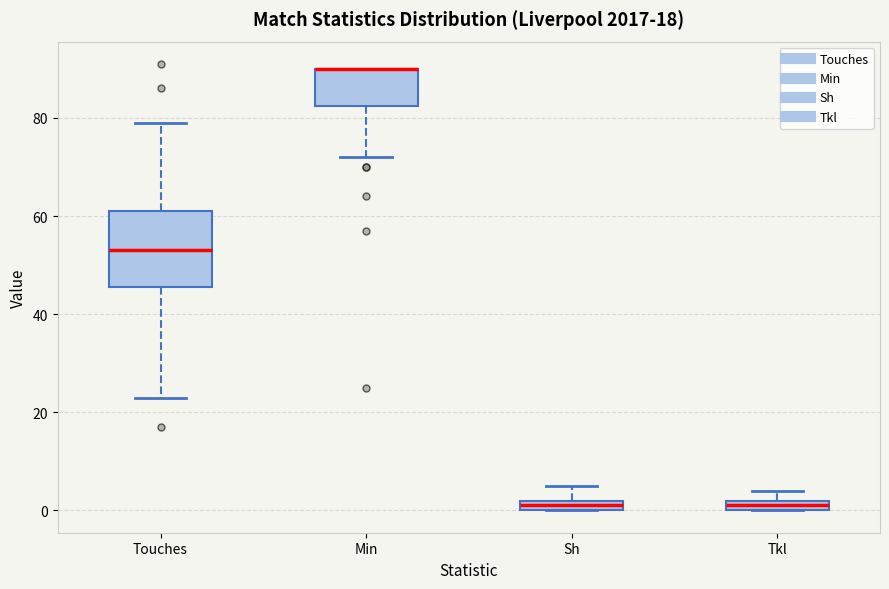

Comparing the boxes themselves (not the whiskers), which one is the tallest?

Touches